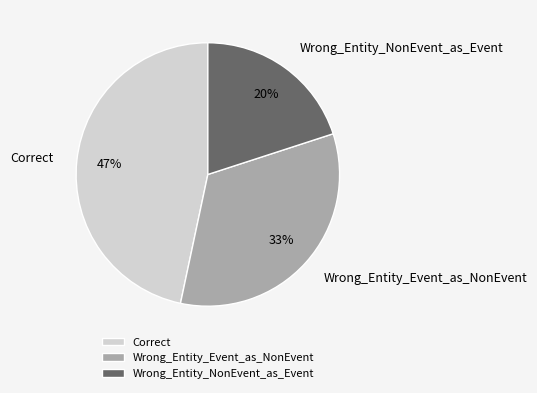

To the nearest percent, what is the average slice percentage?

33%